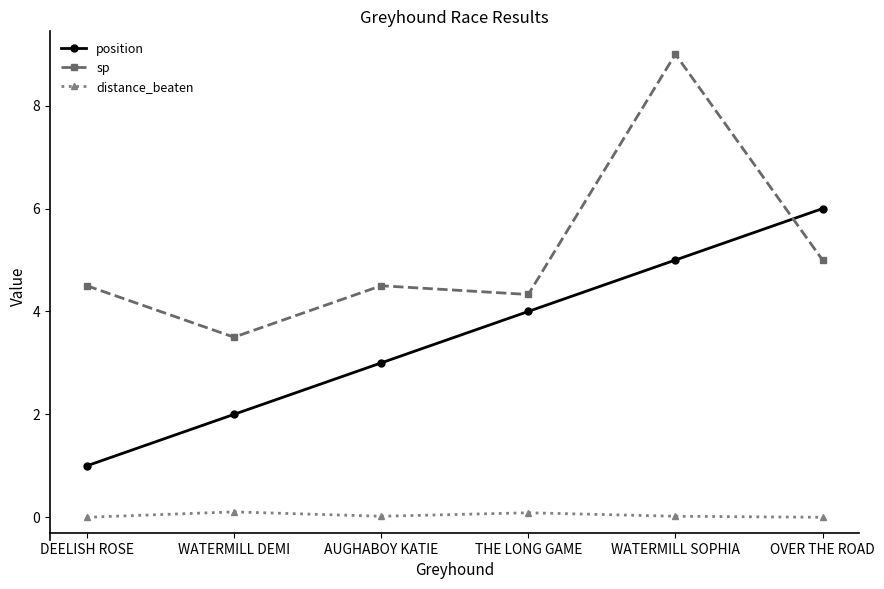

What position from the left is OVER THE ROAD?

6